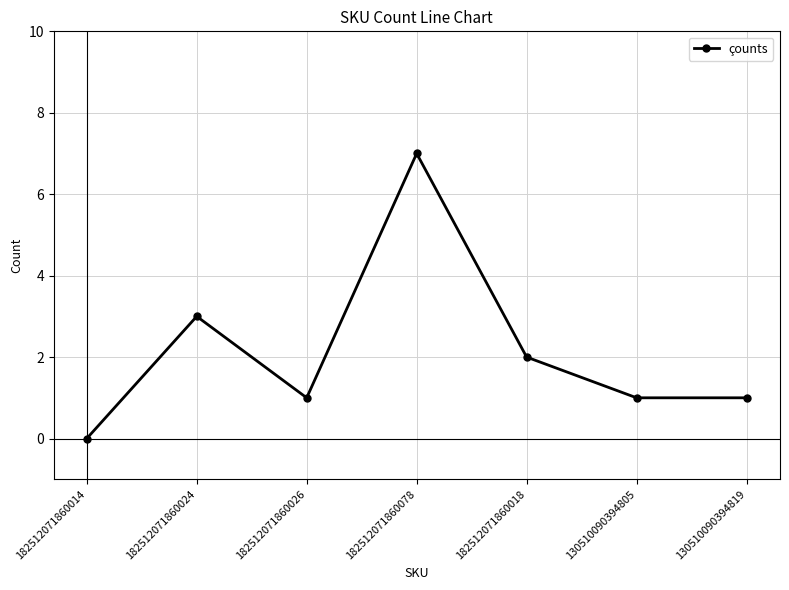

Where is the first local maximum?

182512071860024